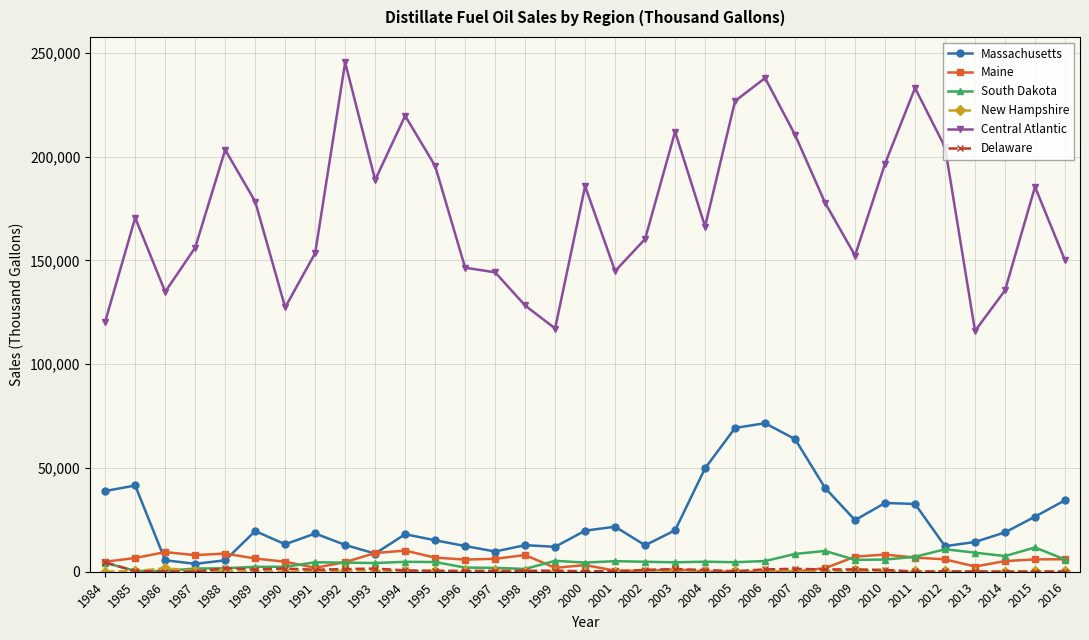

Which label corresponds to the largest value in the chart?

1992